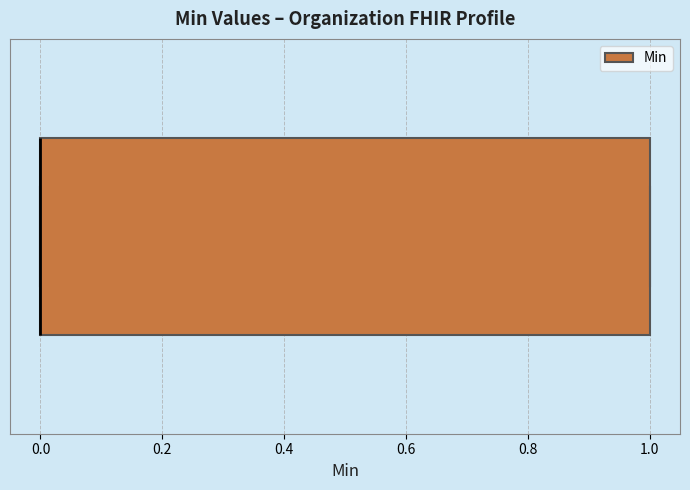

Read this box plot against the x-axis: the position of the median line, the range covered by the box, and the ends of both whiskers. The values are not printed on the chart, so give them approximately, as read against the axis.

median 0 (drawn on the box's left edge), box 0 to 1, whiskers 0 to 1